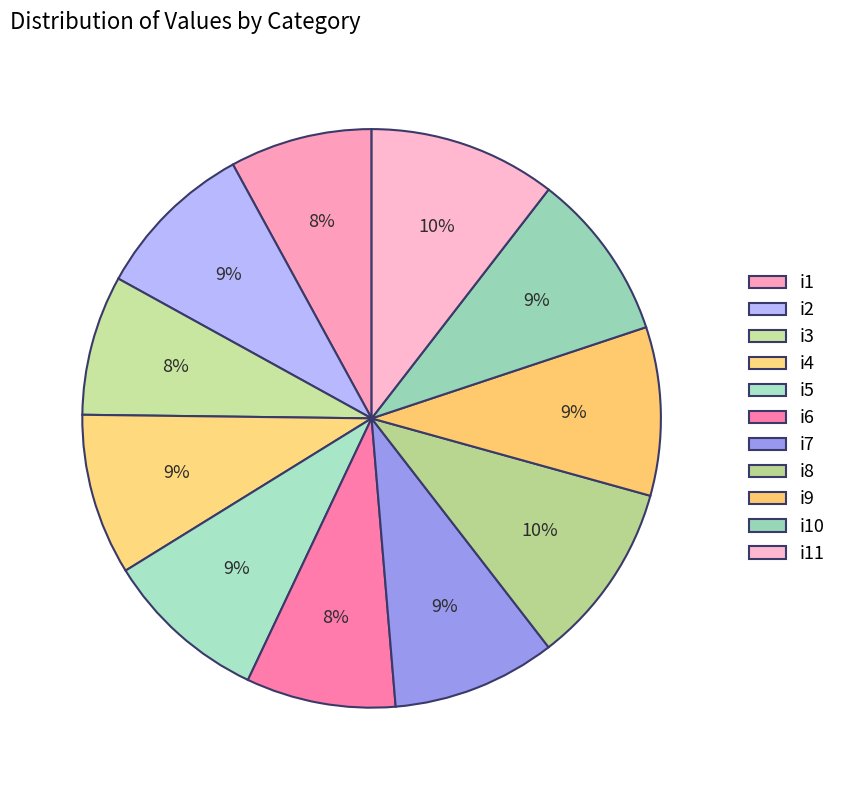

Count the number of slices in the pie.

11